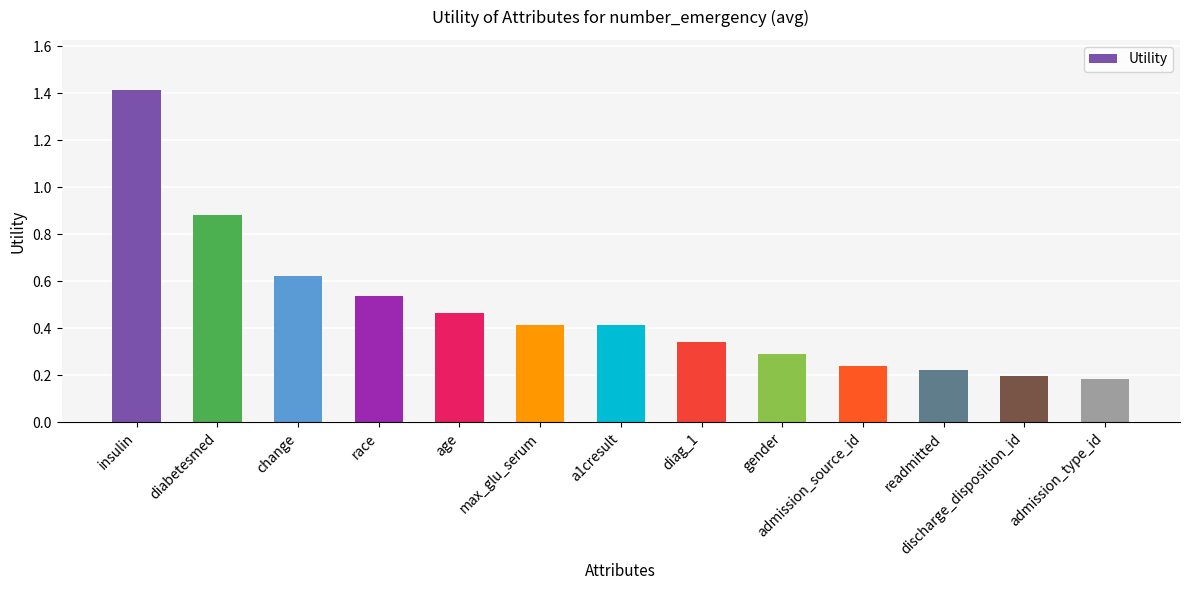

True or false: the data shows 0.3 at admission_type_id.

False